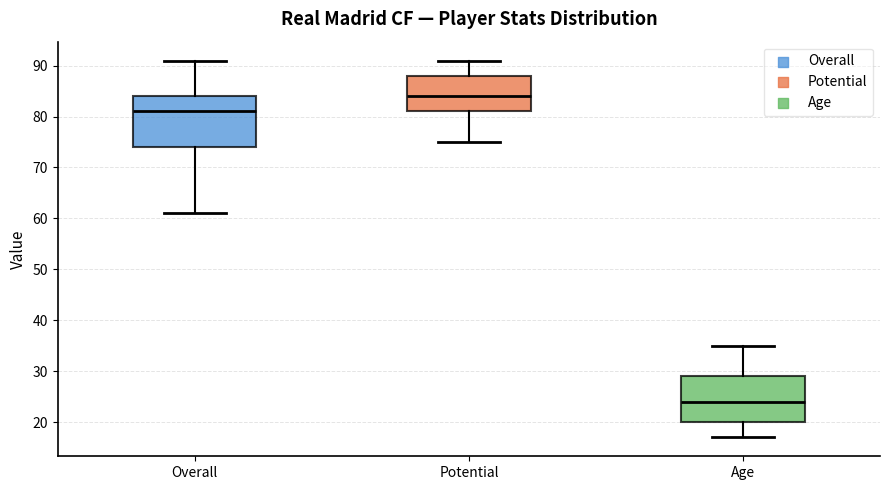

Reading left to right, transcribe this box plot: for each box, give where its median line is, the range the box spans, and where its two whiskers end, as read against the y-axis. The values are not printed on the chart, so give them approximately, as read against the axis.

Overall: median 81, box 74 to 84, whiskers 61 to 91
Potential: median 84, box 81 to 88, whiskers 75 to 91
Age: median 24, box 20 to 29, whiskers 17 to 35